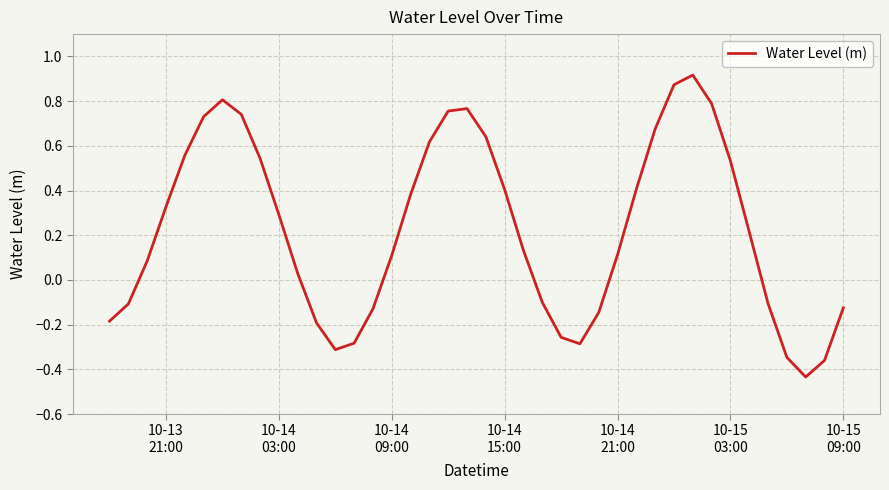

What is the difference between the maximum and minimum values?

1.4